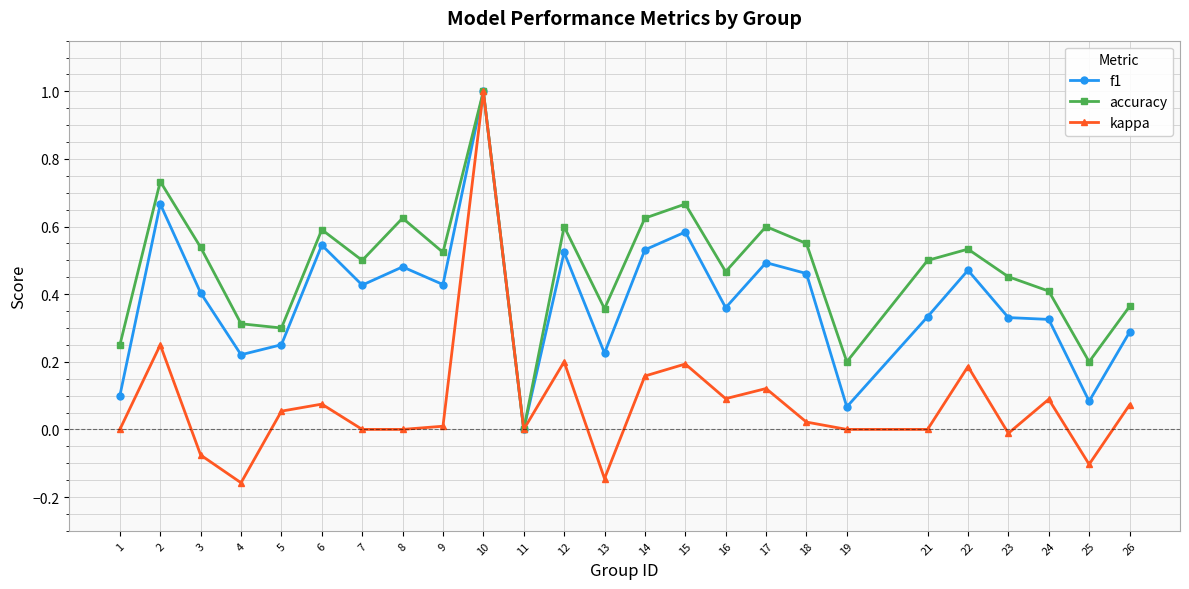

Where is the first local maximum for kappa?

2